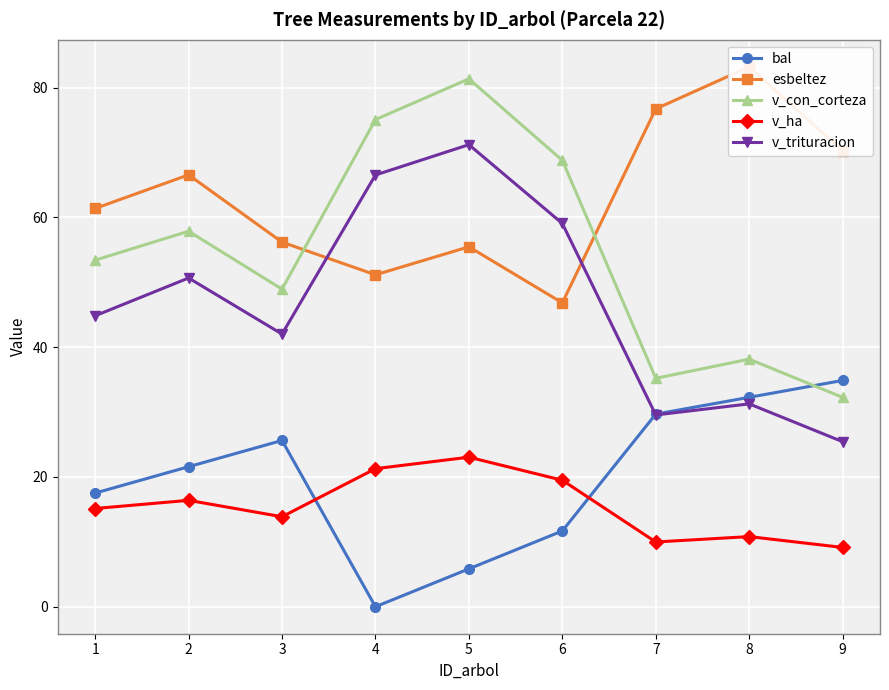

What is the spread (max minus min) of values at 9?

61.1